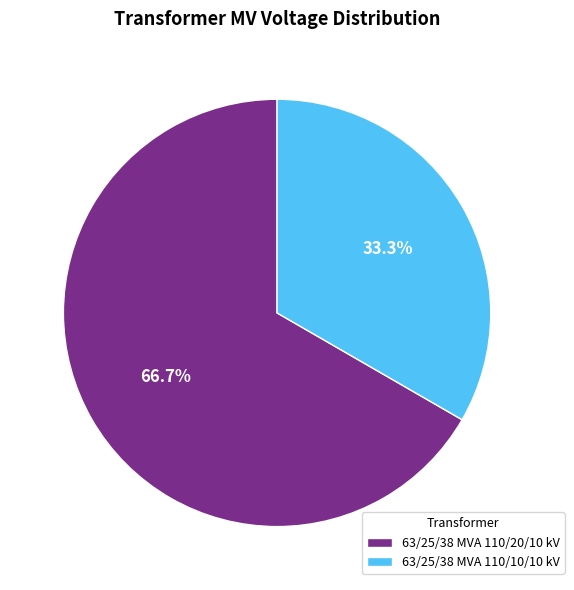

Count the number of slices in the pie.

2